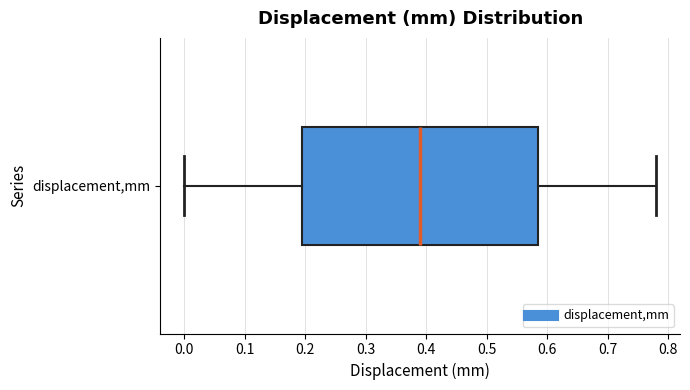

Read this box plot against the x-axis: the position of the median line, the range covered by the box, and the ends of both whiskers. The values are not printed on the chart, so give them approximately, as read against the axis.

median 0.39, box 0.19 to 0.59, whiskers 0.00 to 0.78